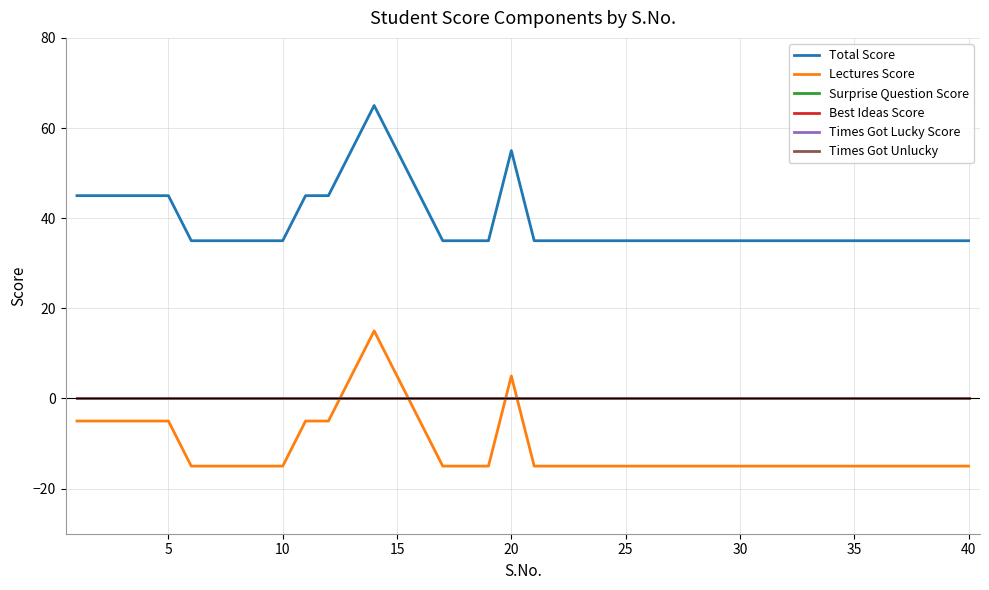

Does the chart display data point markers on the line(s)?

No